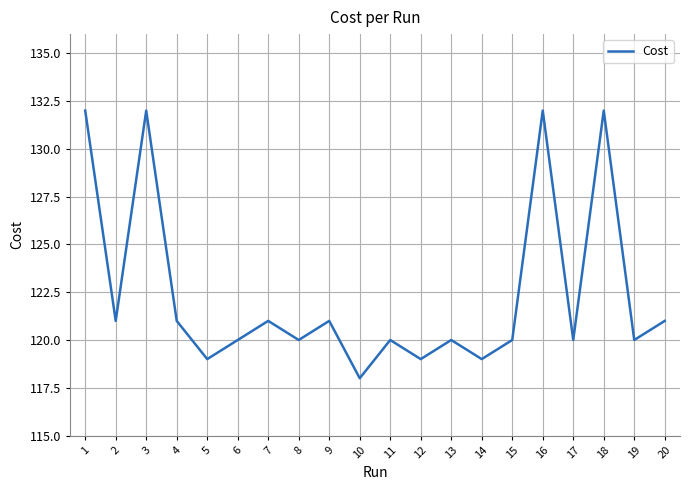

What is the change in value from 6 to 12?

-1